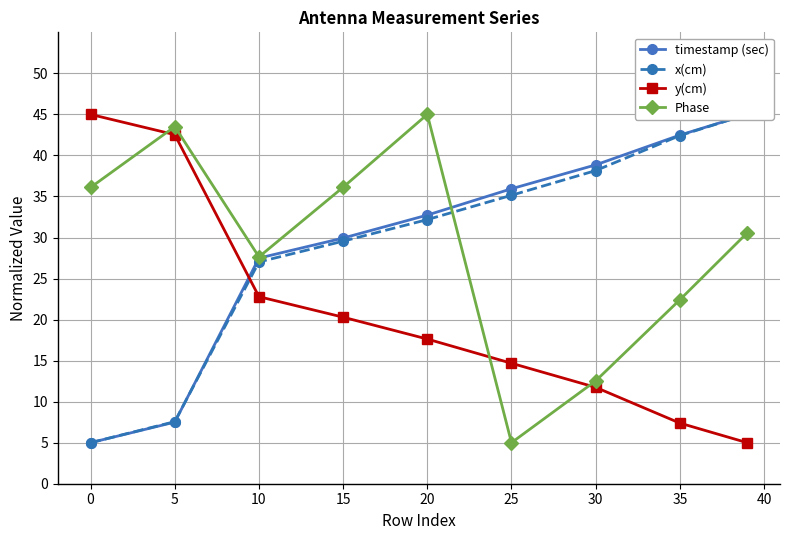

After their last crossing, which series has the higher values: y(cm) or Phase?

Phase